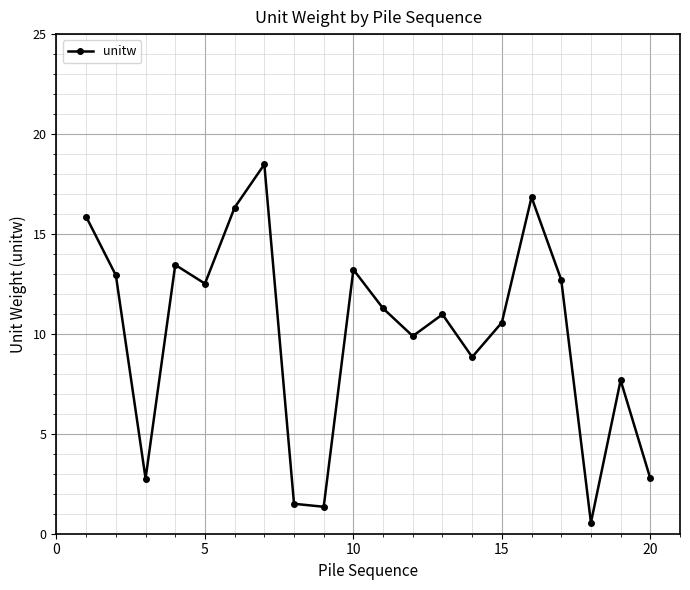

How many interior local valleys (lower than both neighbors) does the data have?

6